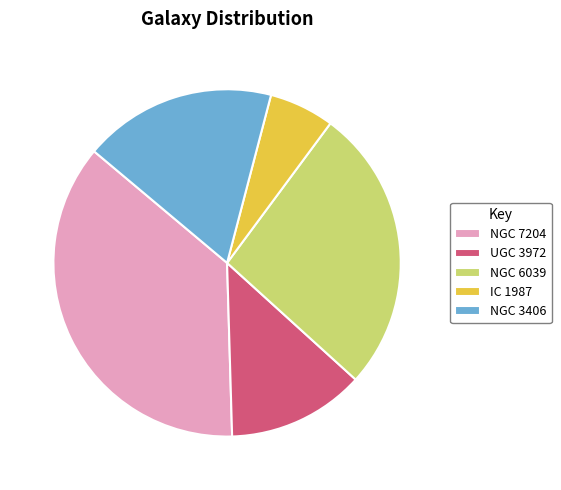

Is it true that NGC 7204 is 37% of the pie?

True